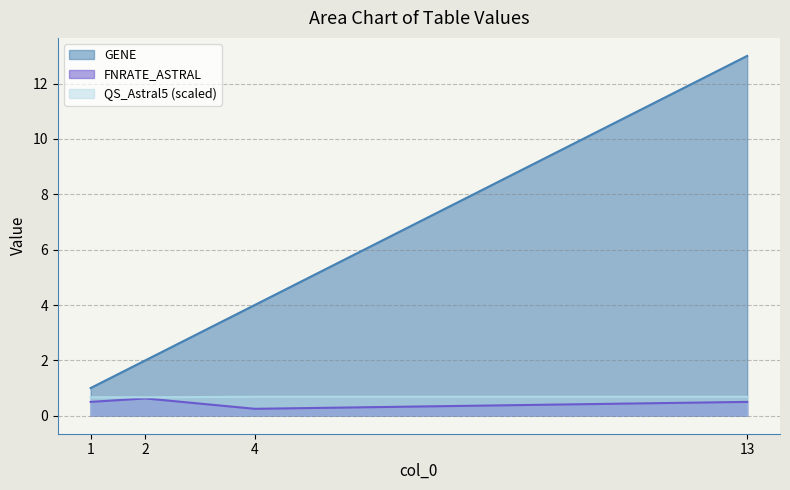

What is the sum of all GENE values?

20.0